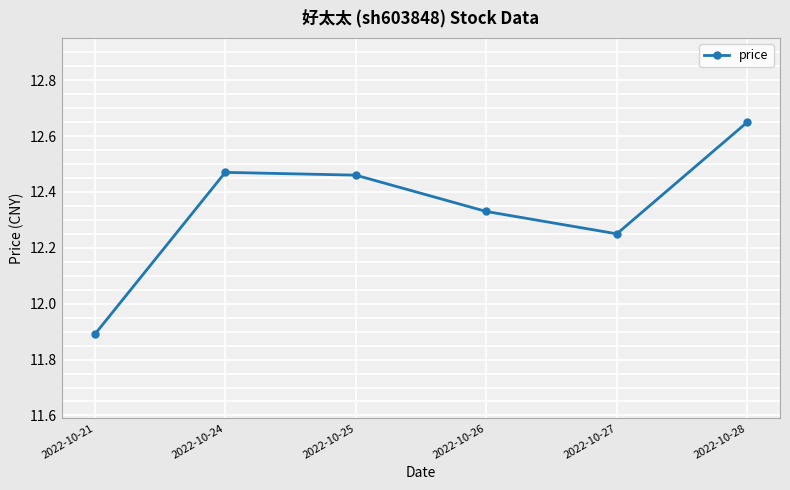

How many points are higher than both their immediate neighbors (excluding endpoints)?

1